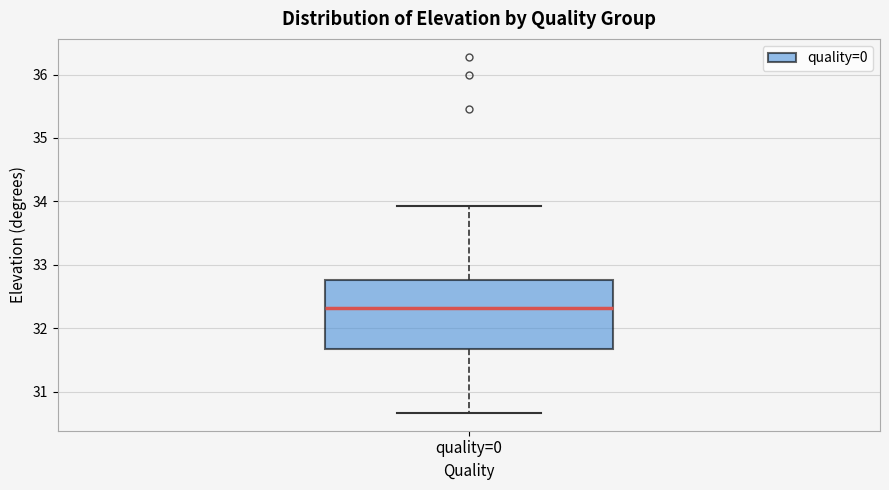

Where does the upper whisker of the box for quality=0 end on the y-axis? The values are not printed on the chart, so give them approximately, as read against the axis.

33.9